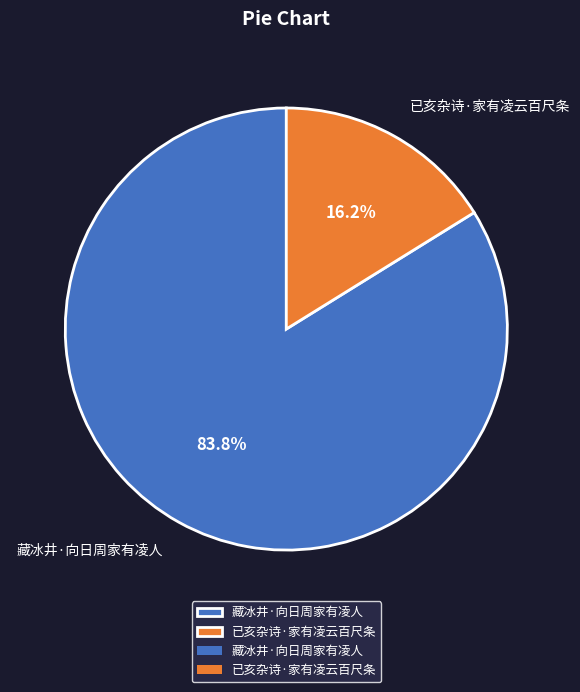

The 藏冰井·向日周家有凌人 slice represents 84% of the pie. True or false?

True